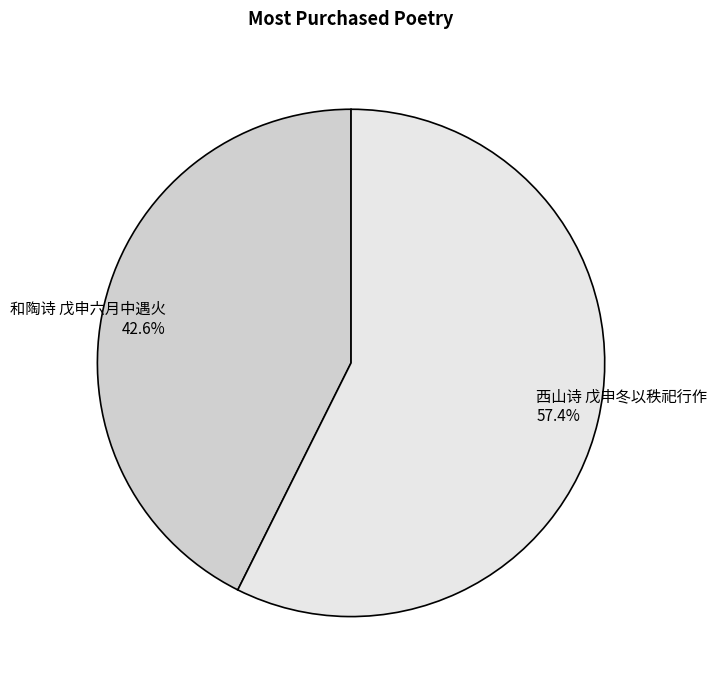

To the nearest percent, what is the difference between the 和陶诗 戊申六月中遇火 and 西山诗 戊申冬以秩祀行作 slice percentages?

15%